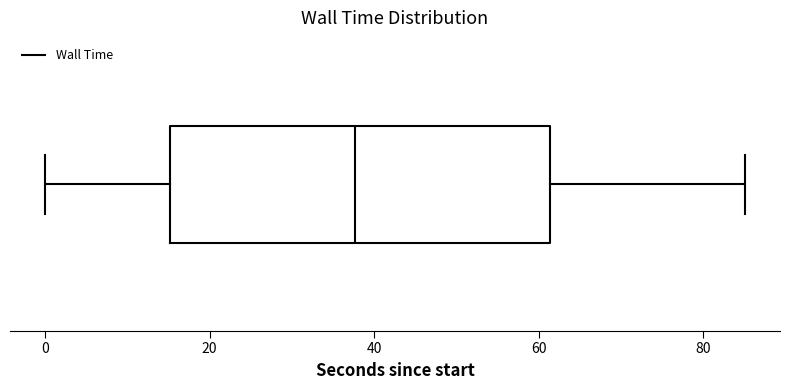

Transcribe this box plot: give where the median line is, the range the box spans, and where the two whiskers end, as read against the x-axis. The values are not printed on the chart, so give them approximately, as read against the axis.

median 38, box 16 to 62, whiskers 0 to 86